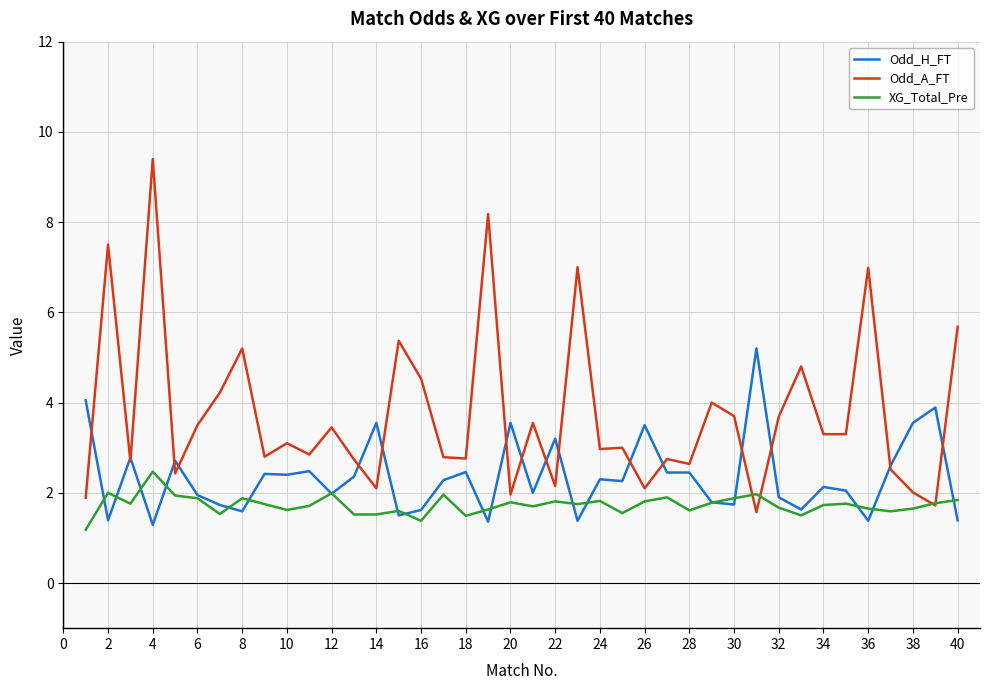

After their last crossing, which series has the higher values: Odd_A_FT or XG_Total_Pre?

Odd_A_FT